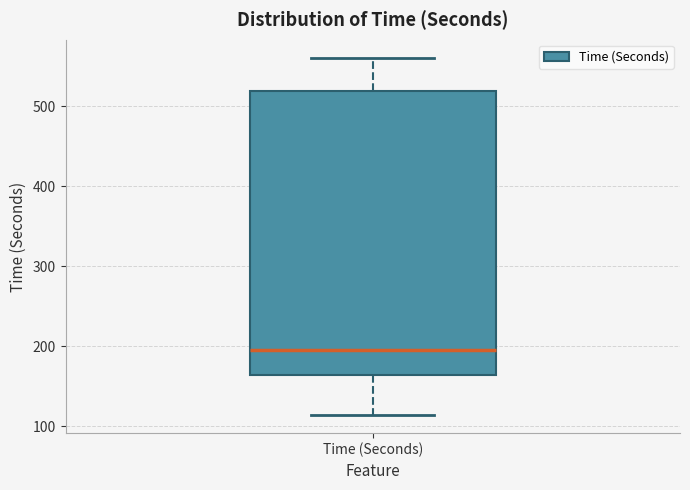

Transcribe this box plot: give where the median line is, the range the box spans, and where the two whiskers end, as read against the y-axis. The values are not printed on the chart, so give them approximately, as read against the axis.

median 200, box 160 to 520, whiskers 110 to 560